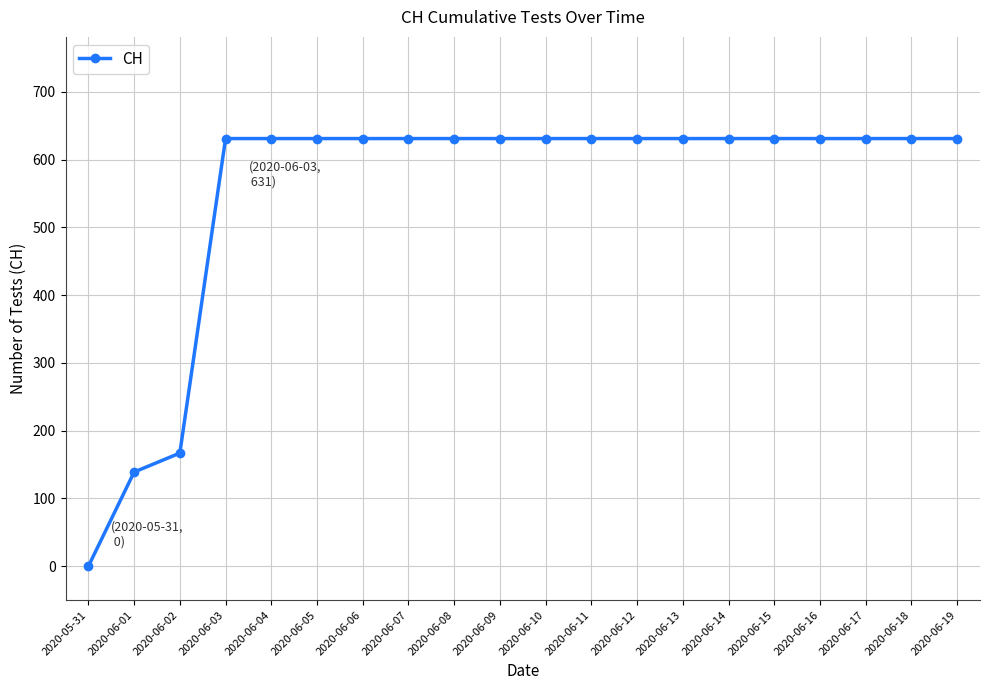

How many lines are shown in the chart?

1